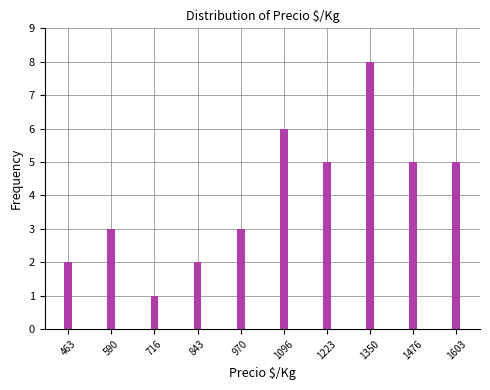

Reading left to right, list all the values displayed in this chart.

2	3	1	2	3	6	5	8	5	5